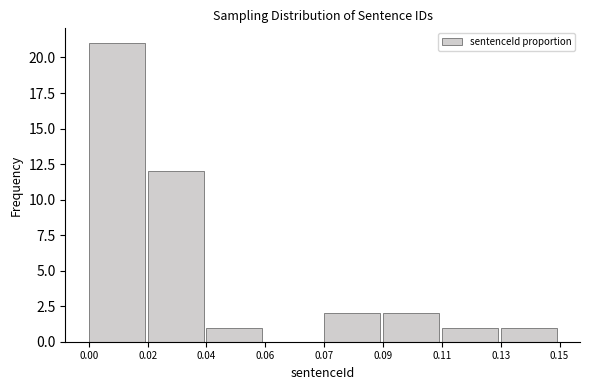

Reading right to left, list all the values displayed in this chart.

0.13=1	0.11=1	0.09=2	0.07=2	0.06=0	0.04=1	0.02=12	0.00=21